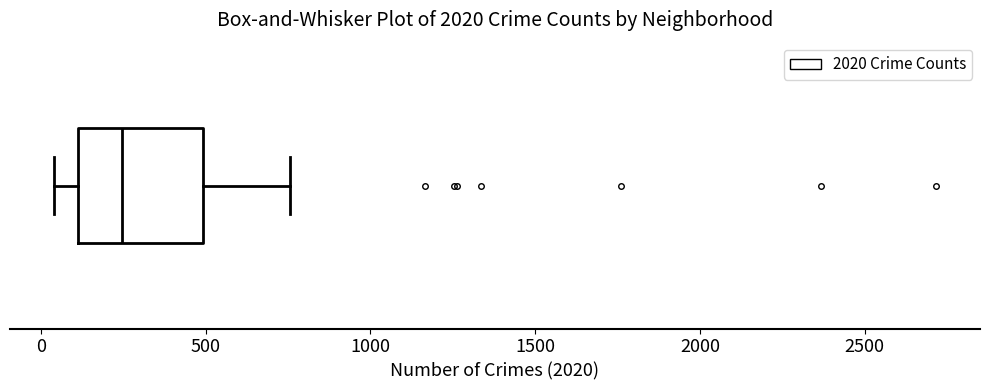

Read this box plot against the x-axis: the position of the median line, the range covered by the box, and the ends of both whiskers. The values are not printed on the chart, so give them approximately, as read against the axis.

median 250, box 100 to 500, whiskers 50 to 750